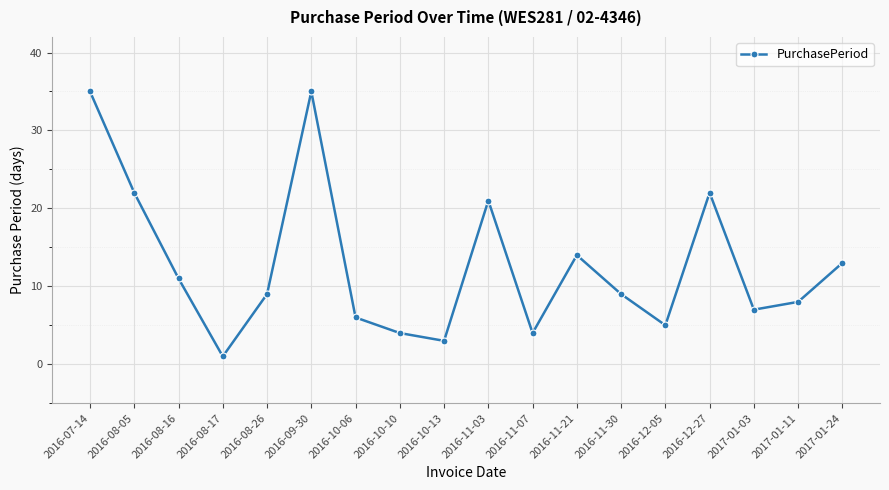

What is the ratio of the value at 2016-11-21 to the value at 2016-11-07?

3.5